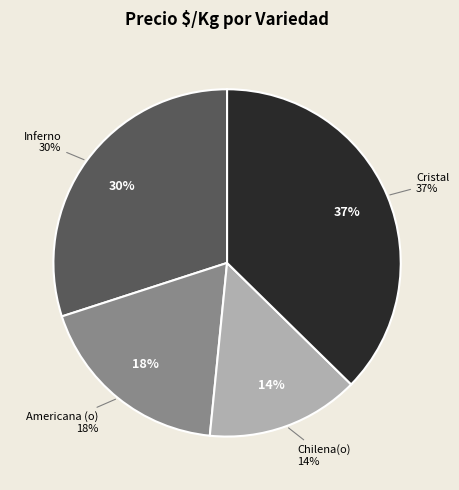

Is Americana (o) the majority of the pie?

No